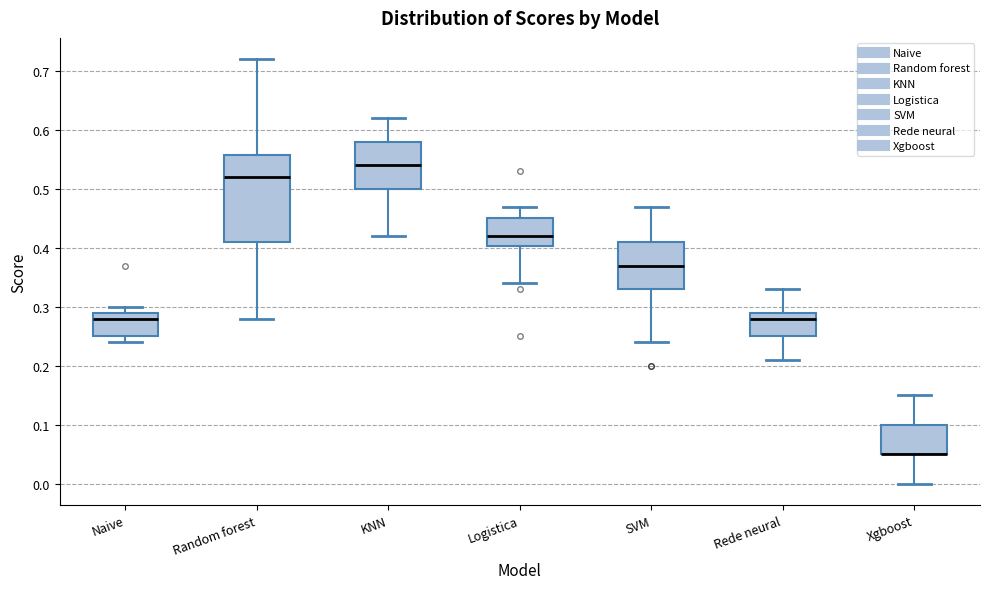

Reading left to right, transcribe this box plot: for each box, give where its median line is, the range the box spans, and where its two whiskers end, as read against the y-axis. The values are not printed on the chart, so give them approximately, as read against the axis.

Naive: median 0.28, box 0.25 to 0.29, whiskers 0.24 to 0.30
Random forest: median 0.52, box 0.41 to 0.56, whiskers 0.28 to 0.72
KNN: median 0.54, box 0.50 to 0.58, whiskers 0.42 to 0.62
Logistica: median 0.42, box 0.40 to 0.45, whiskers 0.34 to 0.47
SVM: median 0.37, box 0.33 to 0.41, whiskers 0.24 to 0.47
Rede neural: median 0.28, box 0.25 to 0.29, whiskers 0.21 to 0.33
Xgboost: median 0.05 (drawn on the box's lower edge), box 0.05 to 0.10, whiskers 0.00 to 0.15